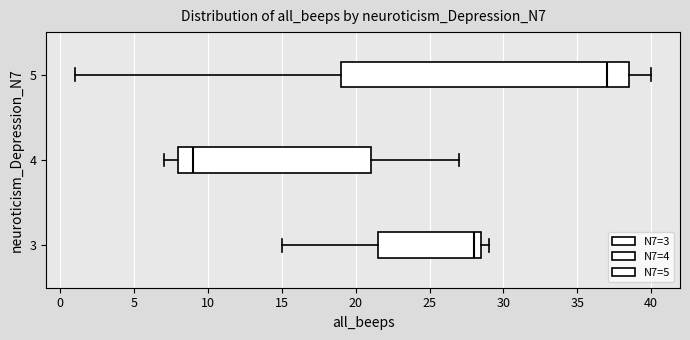

Where is the right edge of the box at y = 3 on the x-axis? The values are not printed on the chart, so give them approximately, as read against the axis.

28.5